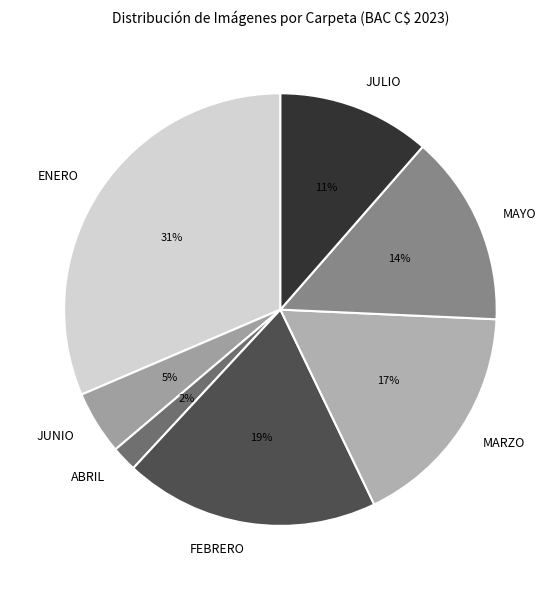

The ABRIL slice represents 2% of the pie. True or false?

True